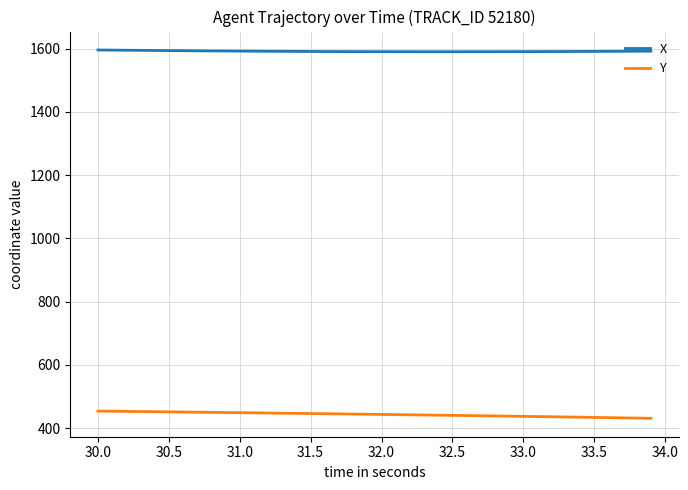

List the series in order of their peak value, lowest first.

Y, X